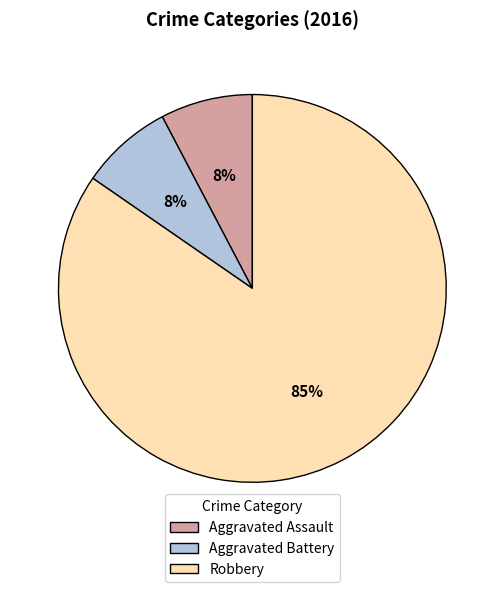

How many segments does this pie chart have?

3